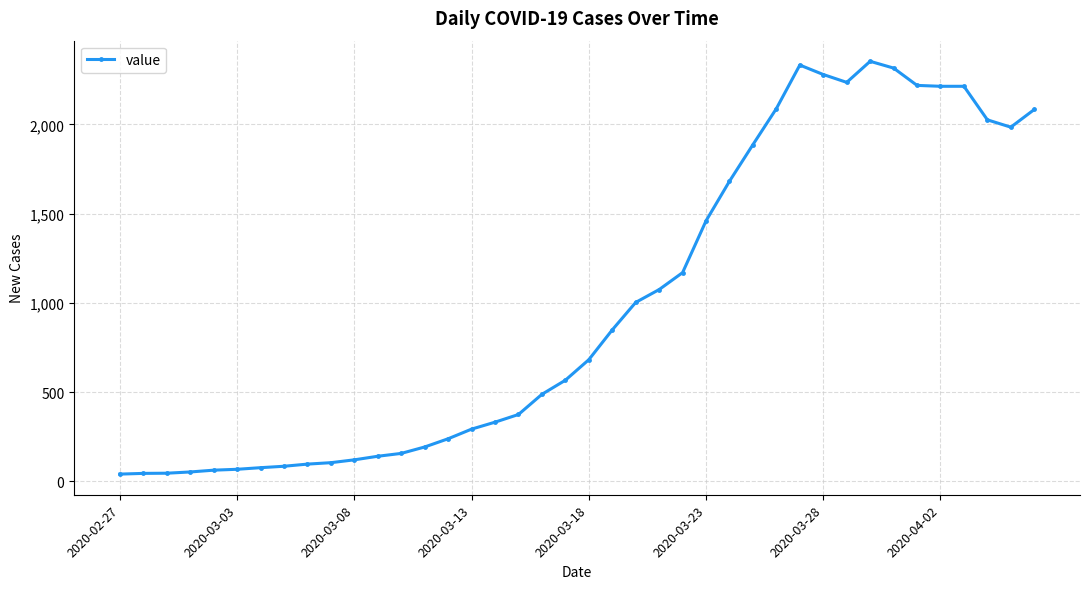

What is the sum of all values?

39744